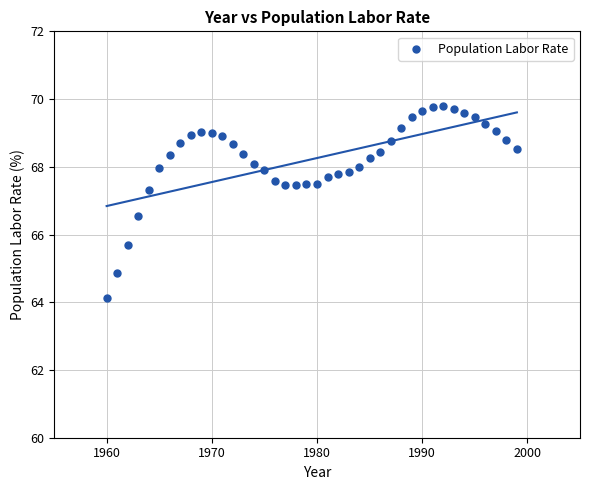

What Y value in the scatter plot is closest to 66?

65.7